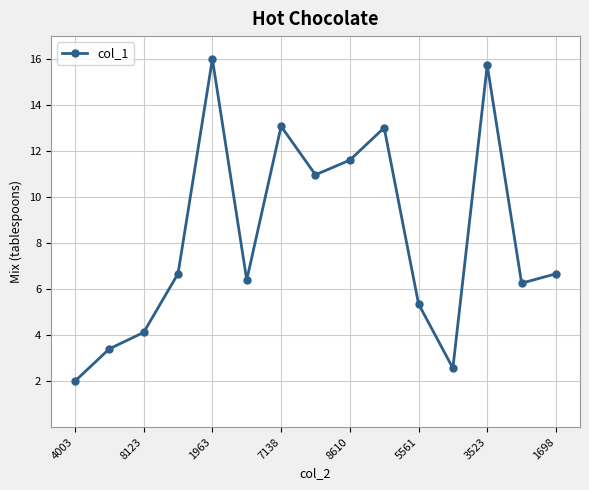

What is the smallest value displayed?

2.0